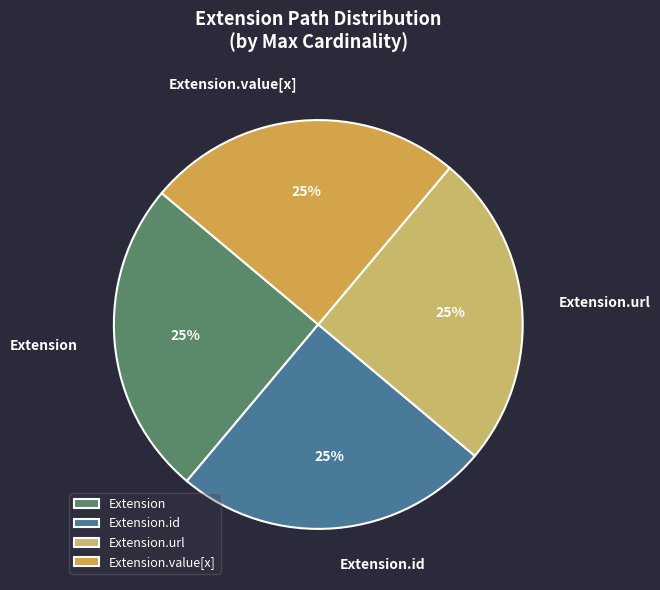

To the nearest percent, what is the combined percentage of Extension.id and Extension?

50%